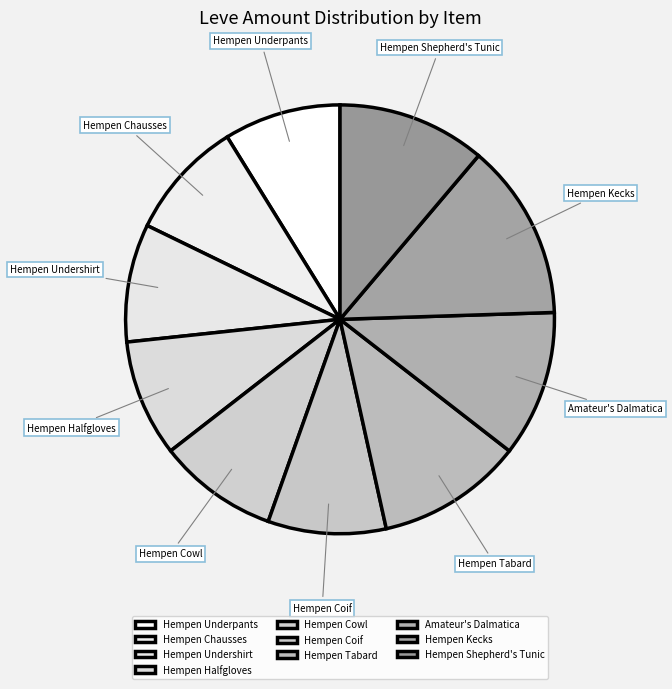

Which category has the biggest portion of the pie?

Hempen Kecks